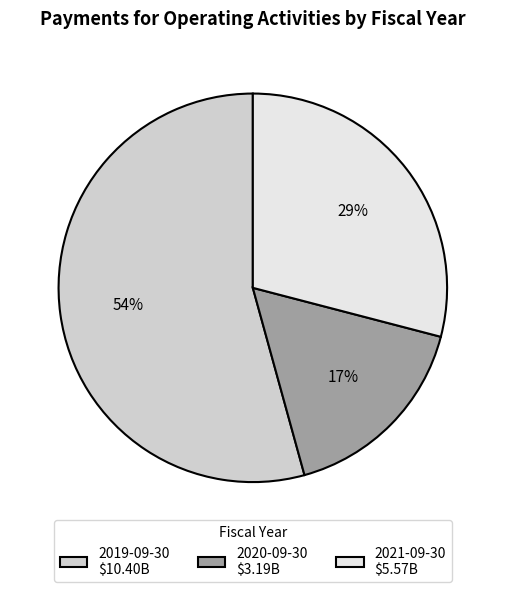

The 2019-09-30 slice represents 68% of the pie. True or false?

False